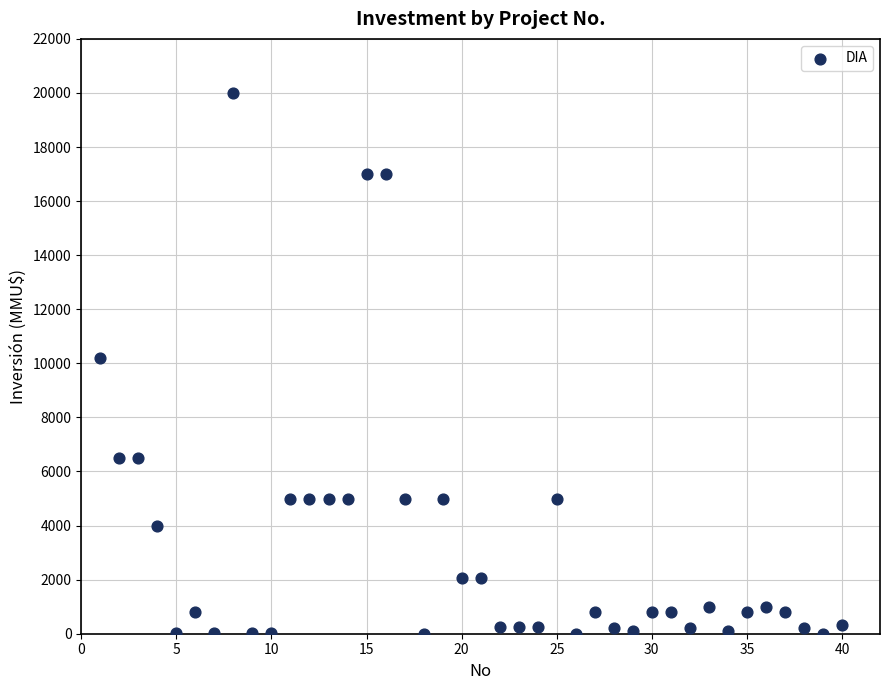

What is the range of Y values (max minus min)?

20000